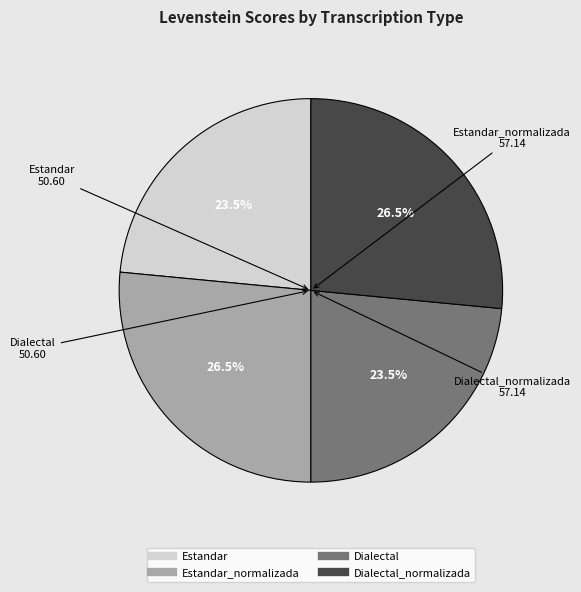

Is there any slice that represents more than half of the pie?

No